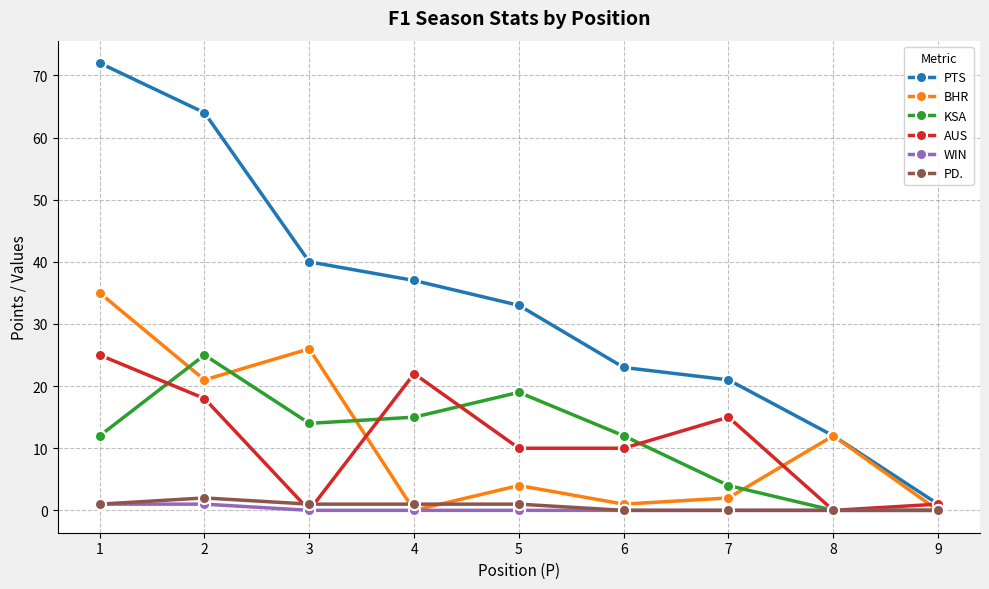

The value of WIN at 5 is 0. True or false?

True